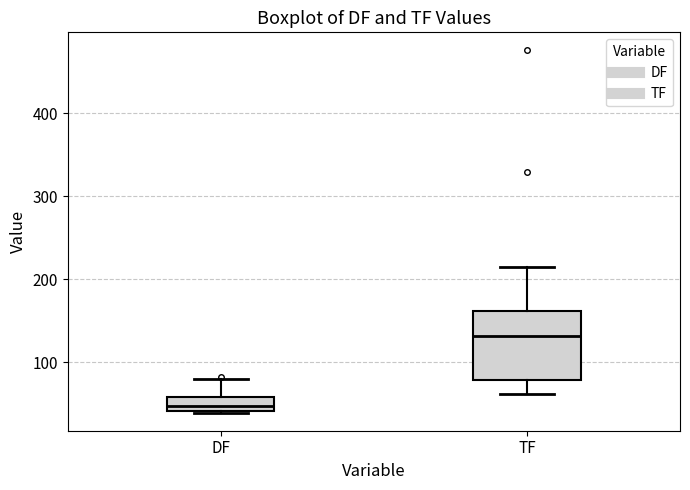

Reading left to right, read every box against the y-axis: the position of its median line, the range the box covers, and the ends of its whiskers. The values are not printed on the chart, so give them approximately, as read against the axis.

DF: median 50, box 40 to 60, whiskers 40 to 80
TF: median 130, box 80 to 160, whiskers 60 to 220